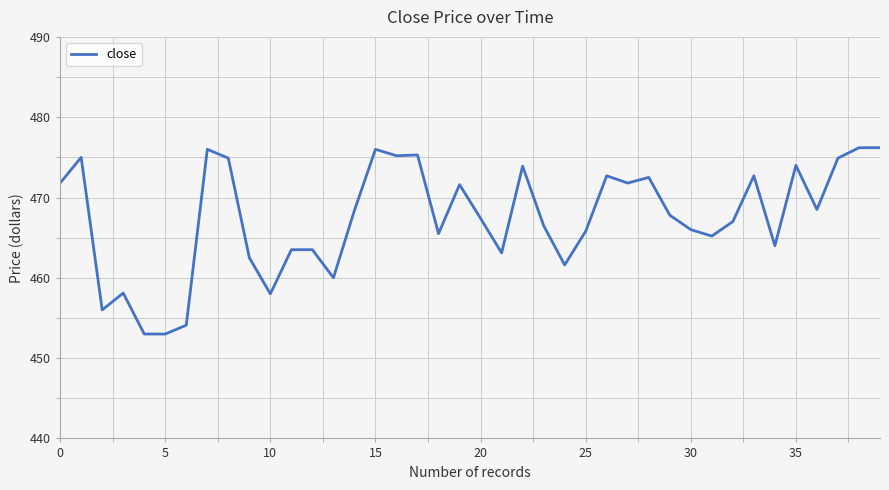

What is the difference between the maximum and minimum values?

23.2